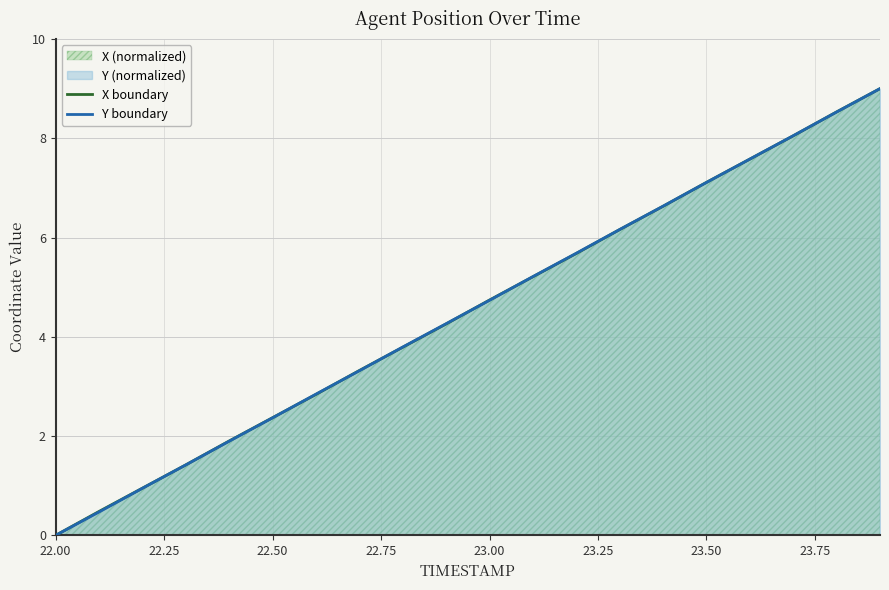

How many lines are shown in the chart?

2